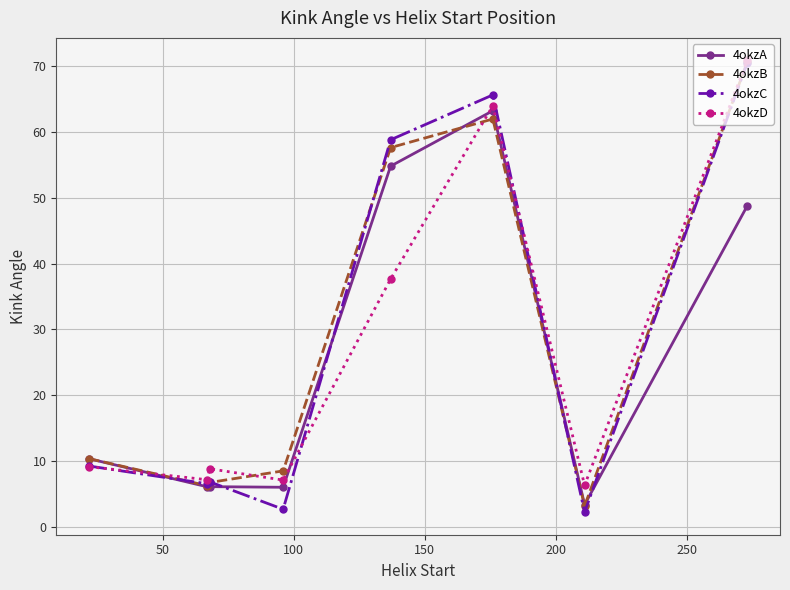

True or false: 4okzA and 4okzD intersect in this chart.

True